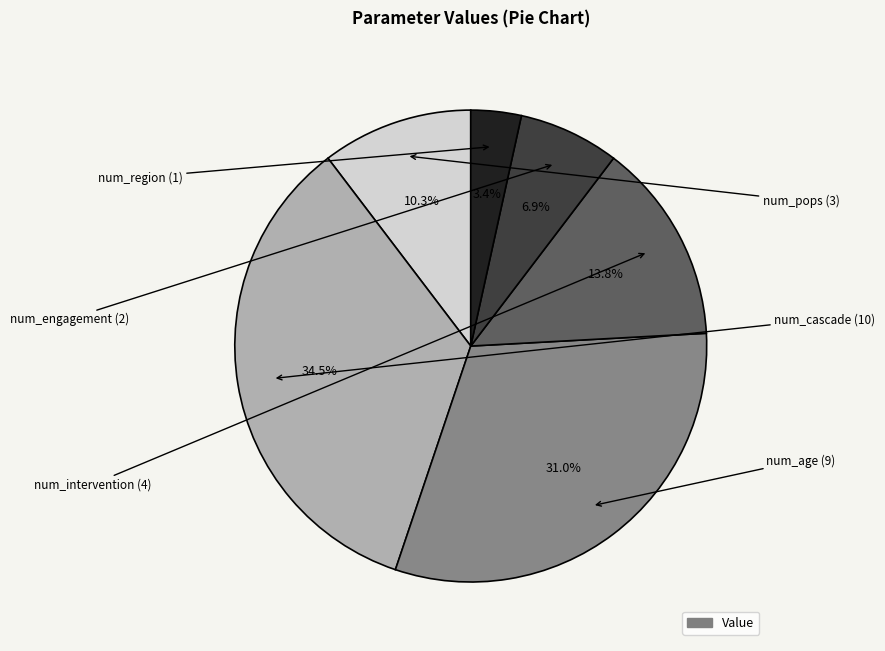

Is there any slice that represents more than half of the pie?

No